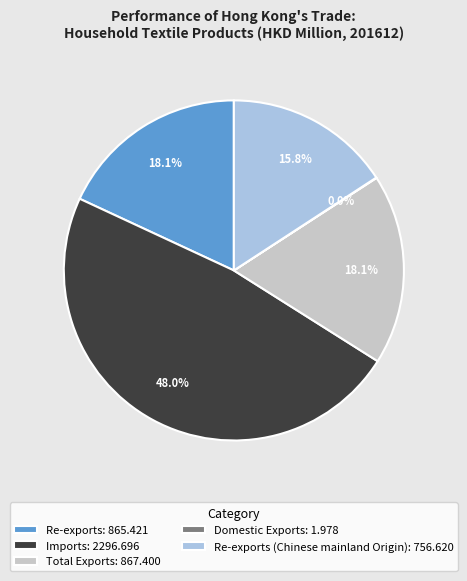

Does Re-exports: 865.421 account for over 50% of the chart?

No